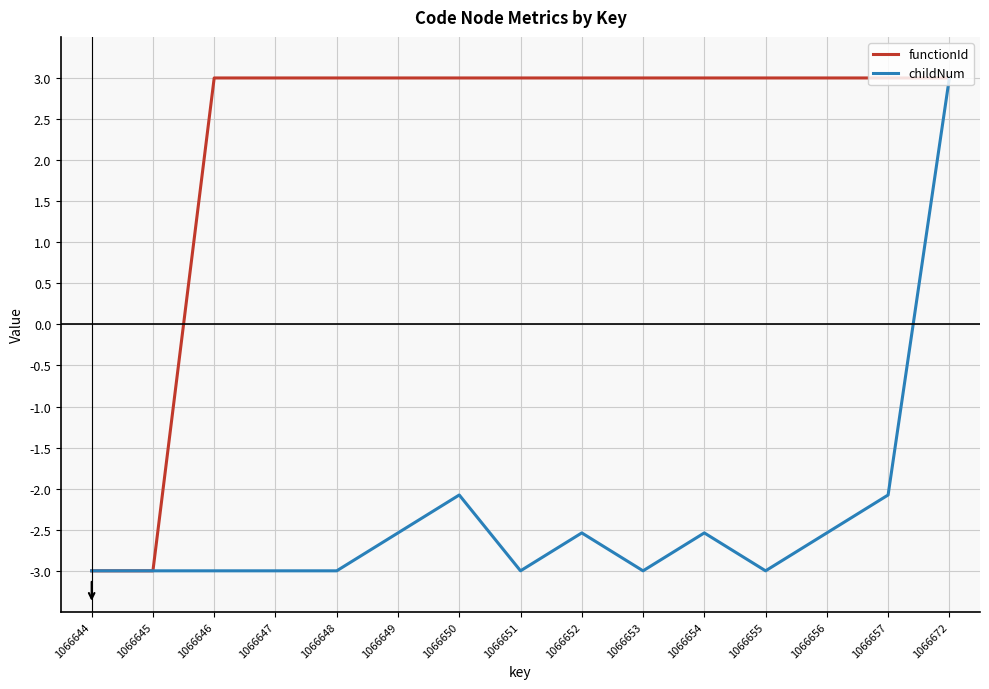

The functionId series shows 3.0 at 1066646. True or false?

True